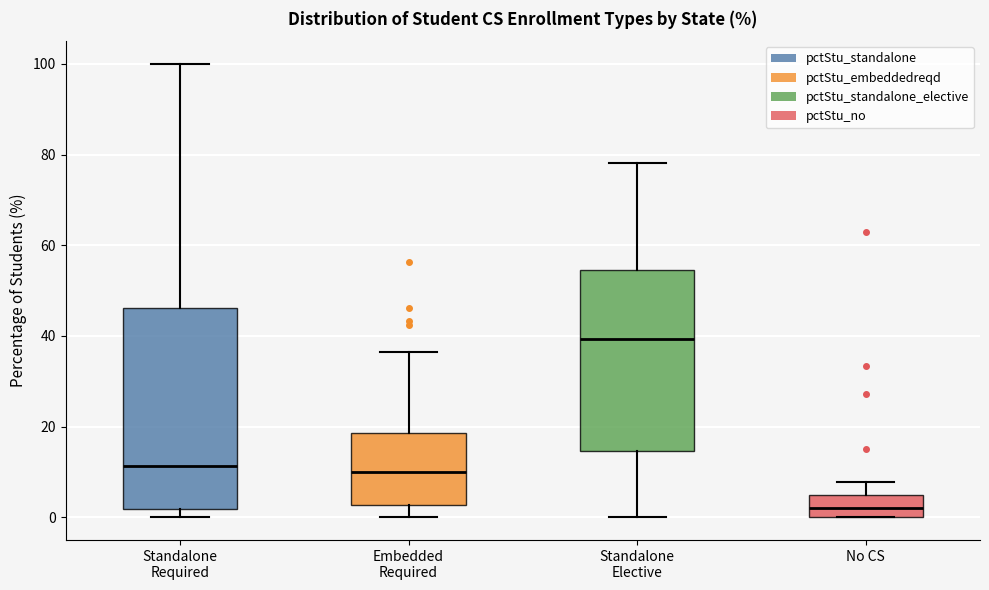

Comparing the boxes themselves (not the whiskers), which one is the tallest?

Standalone Required